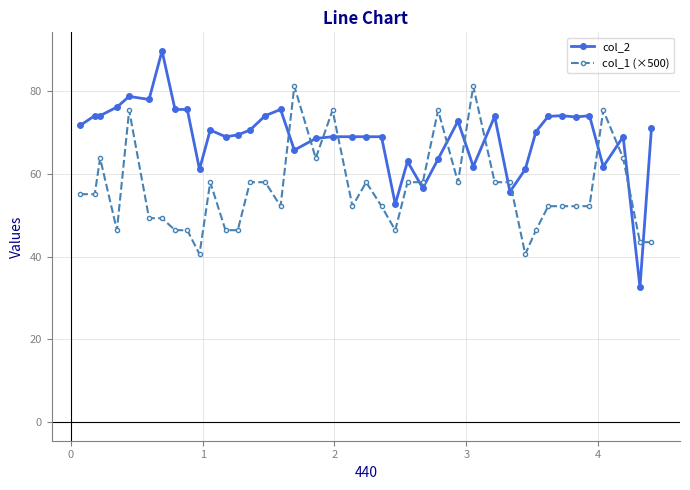

After their last crossing, which series has the higher values: col_1 (×500) or col_2?

col_2